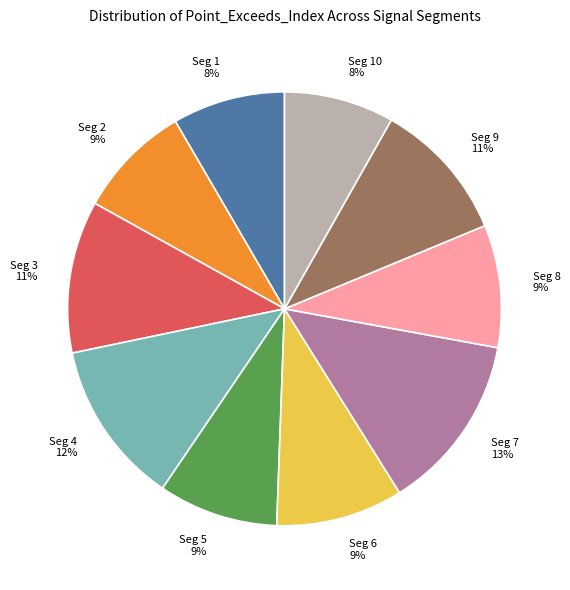

Is there any slice that represents more than half of the pie?

No